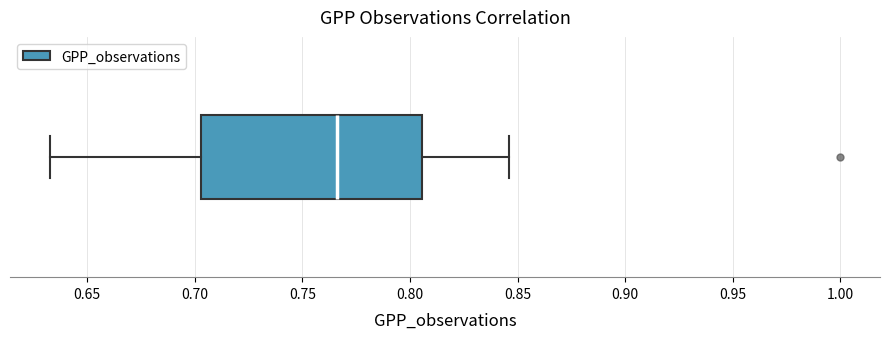

Read this box plot against the x-axis: the position of the median line, the range covered by the box, and the ends of both whiskers. The values are not printed on the chart, so give them approximately, as read against the axis.

median 0.765, box 0.705 to 0.805, whiskers 0.635 to 0.845